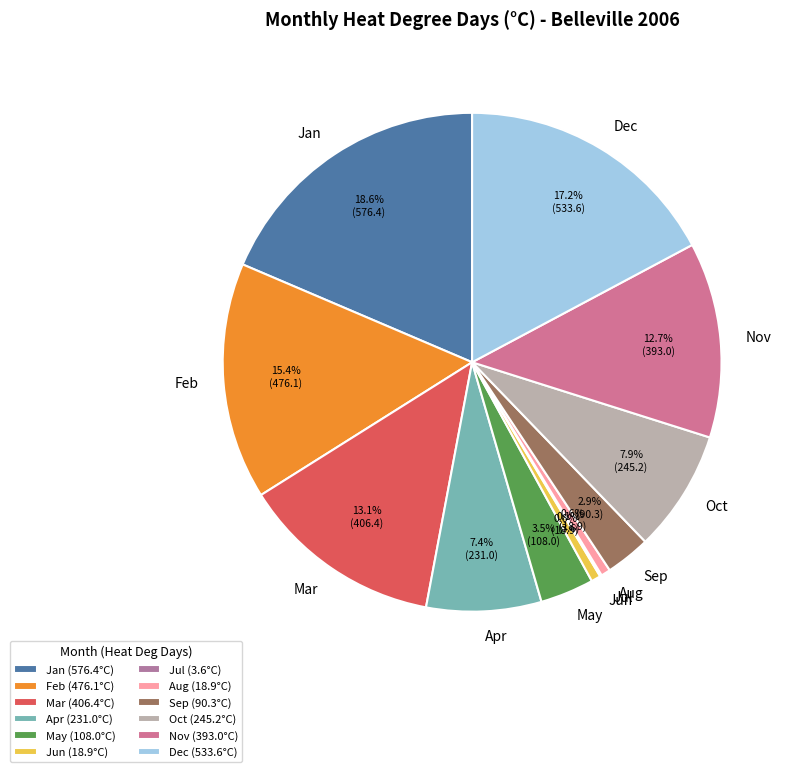

Approximately how many times larger is the value at Jan compared to Jun?

30.5